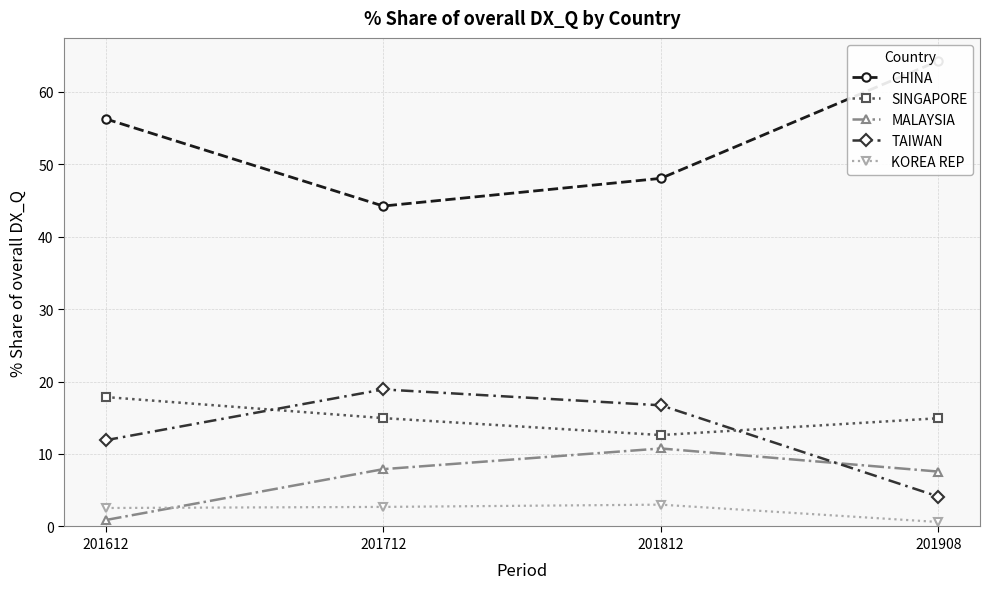

At which category is the sum across all series the highest?

201908